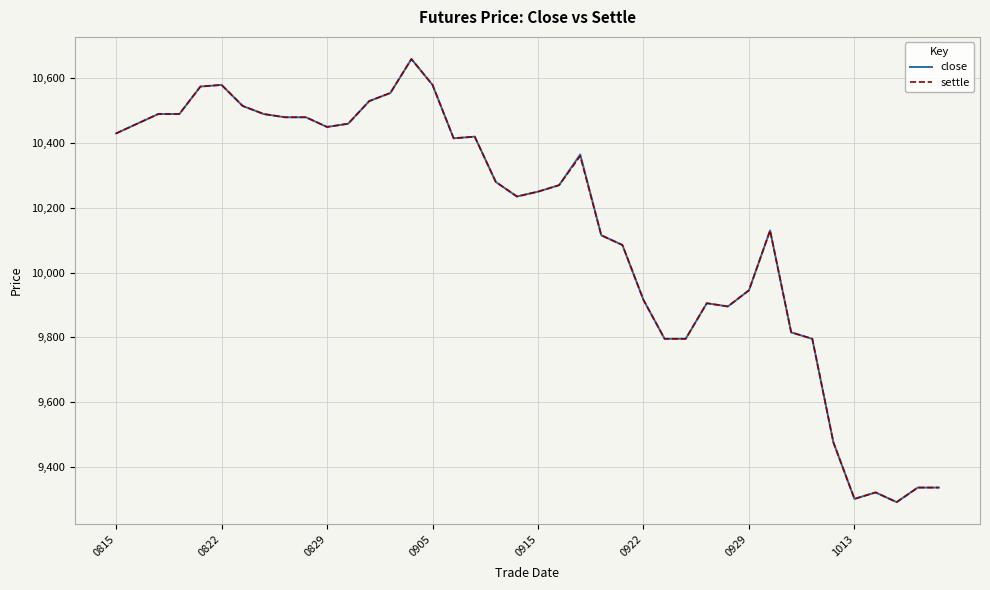

What is the difference between the maximum and minimum values in the close series?

1370